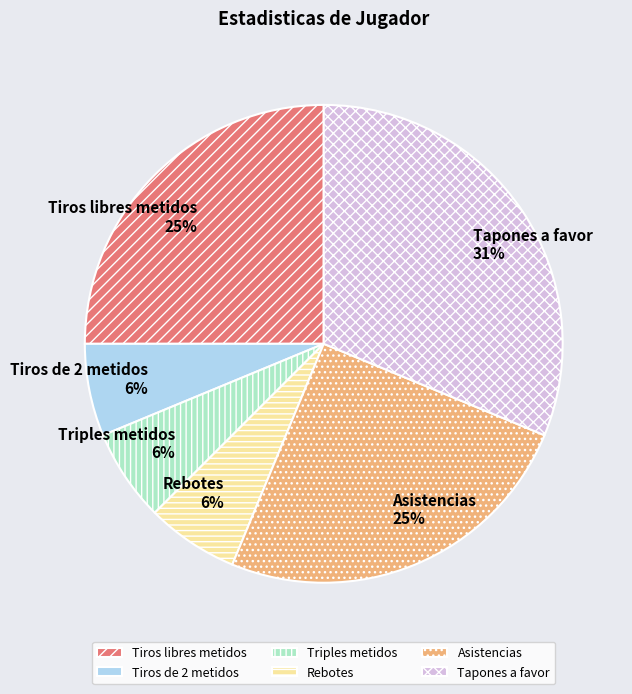

To the nearest percent, what is the difference between the Tiros de 2 metidos and Tiros libres metidos slice percentages?

19%